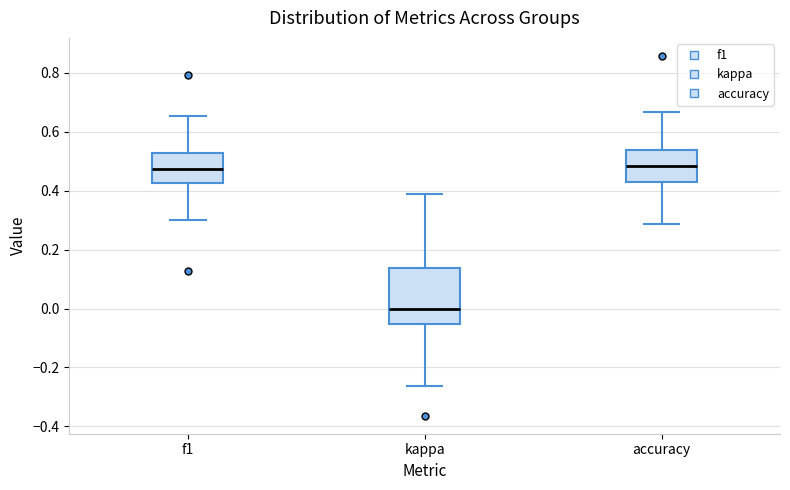

Which box's median line is the lowest?

kappa